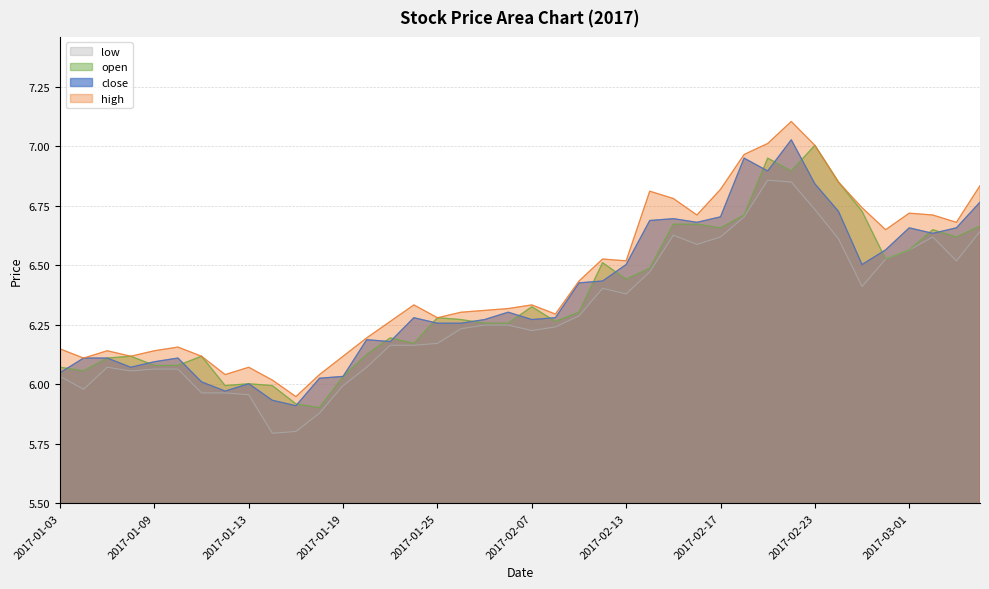

What is the difference between the open values at 2017-01-26 and 2017-02-28?

0.3